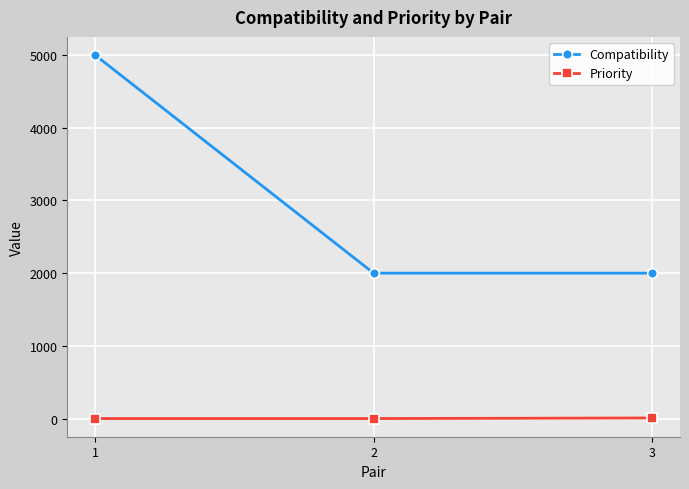

At 1, list the series in order from largest to smallest.

Compatibility, Priority